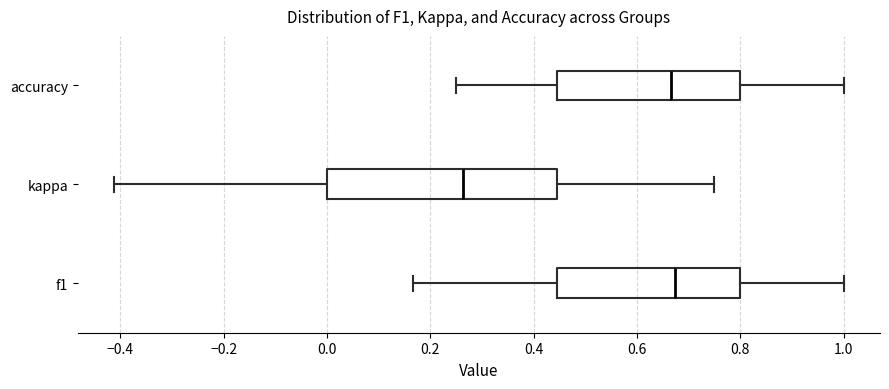

Reading bottom to top, read every box against the x-axis: the position of its median line, the range the box covers, and the ends of its whiskers. The values are not printed on the chart, so give them approximately, as read against the axis.

f1: median 0.68, box 0.44 to 0.80, whiskers 0.16 to 1.00
kappa: median 0.26, box 0.00 to 0.44, whiskers -0.42 to 0.76
accuracy: median 0.66, box 0.44 to 0.80, whiskers 0.26 to 1.00